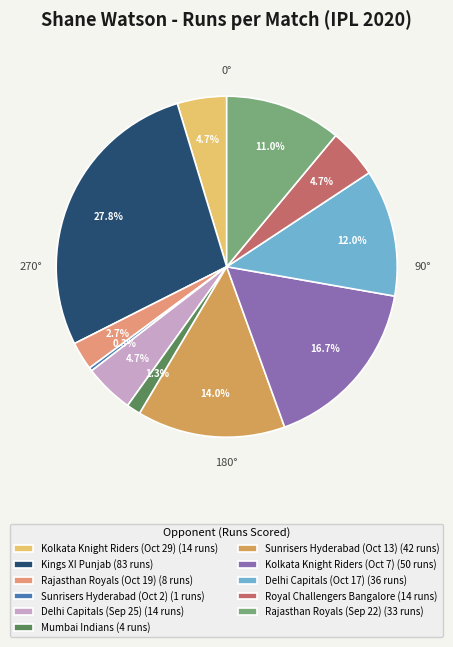

What percentage is the Royal Challengers Bangalore slice, to the nearest percent?

5%